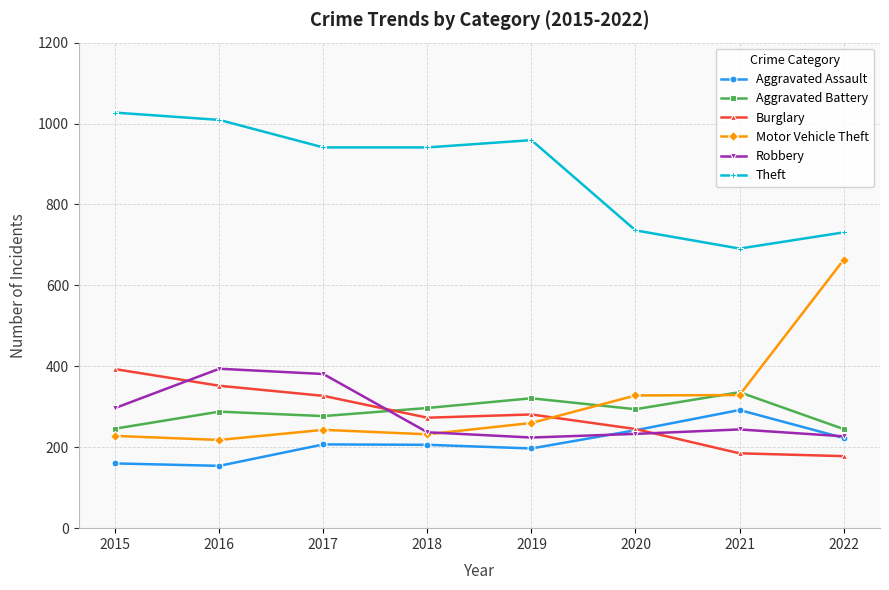

The value of Theft at 2017 is 941. True or false?

True